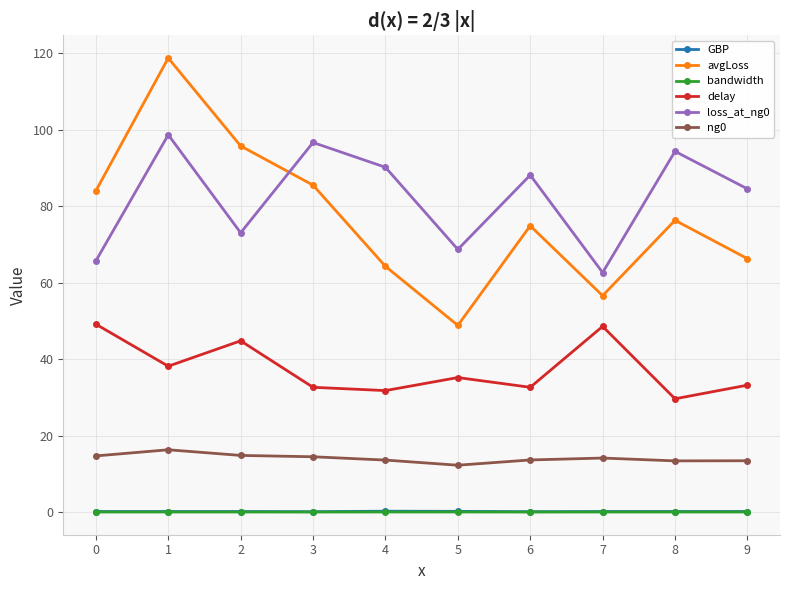

Is the value of loss_at_ng0 at 8 greater than the value of GBP at 1?

Yes